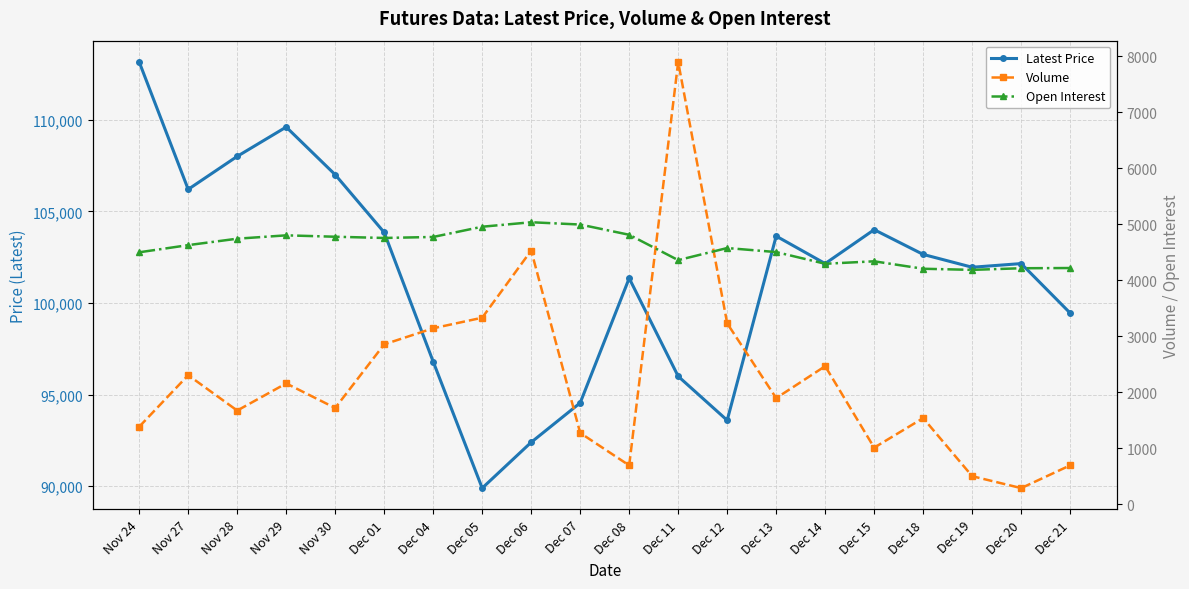

What is the label of the 11th point from the left?

Dec 08